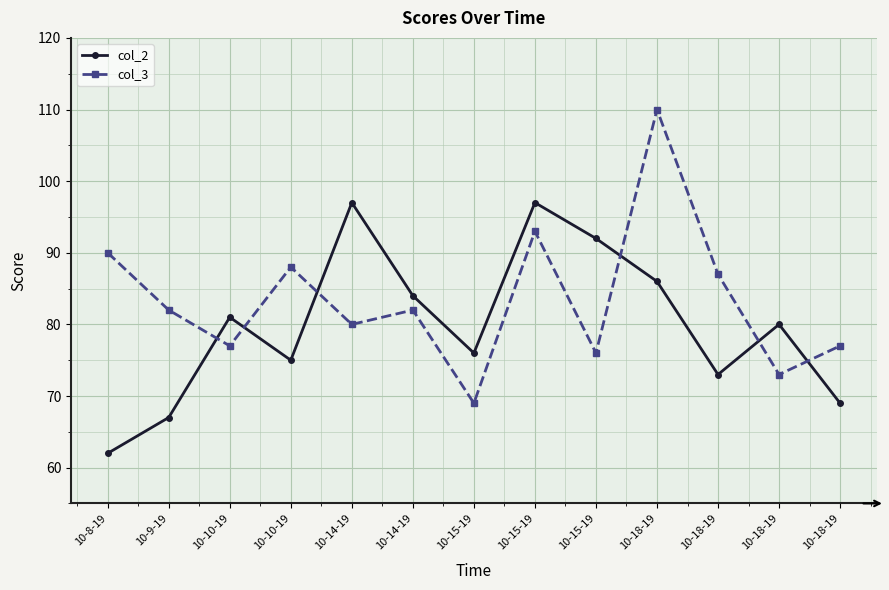

Count the number of data series in this chart.

2